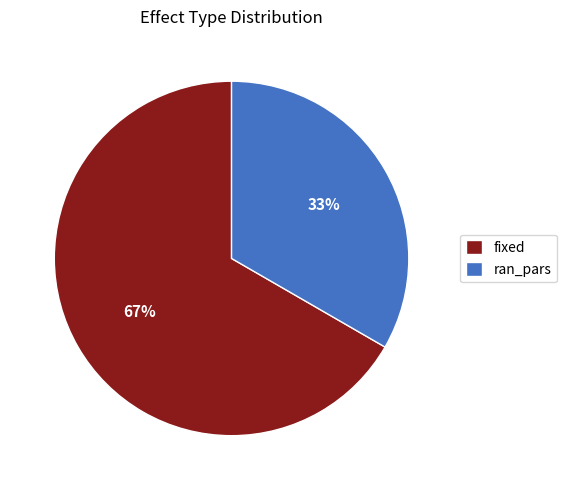

Rank the categories by value from highest to lowest.

fixed, ran_pars